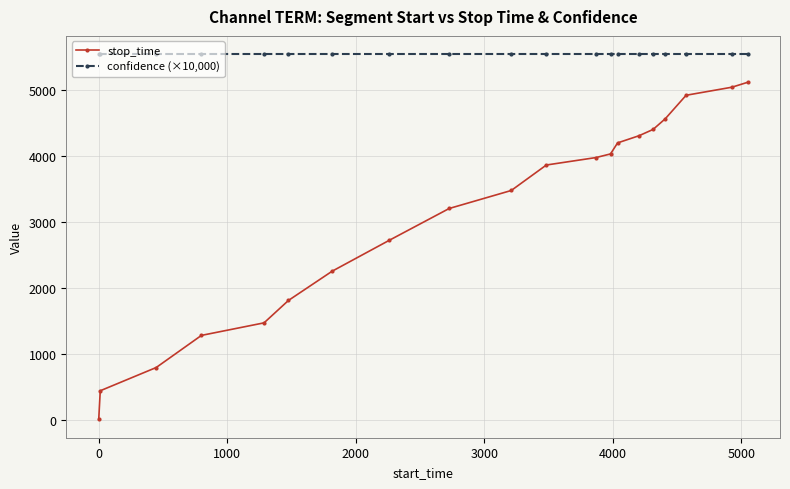

How many series are shown in this chart?

2